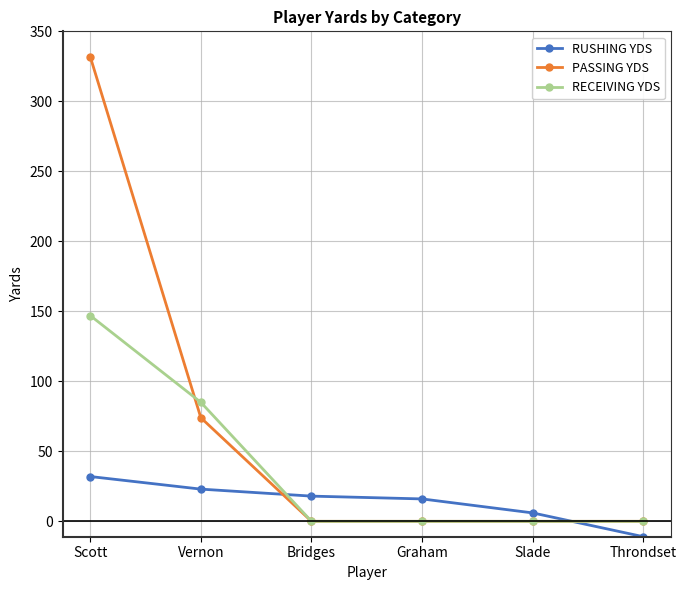

What is the difference between the second highest and minimum values in the PASSING YDS series?

74